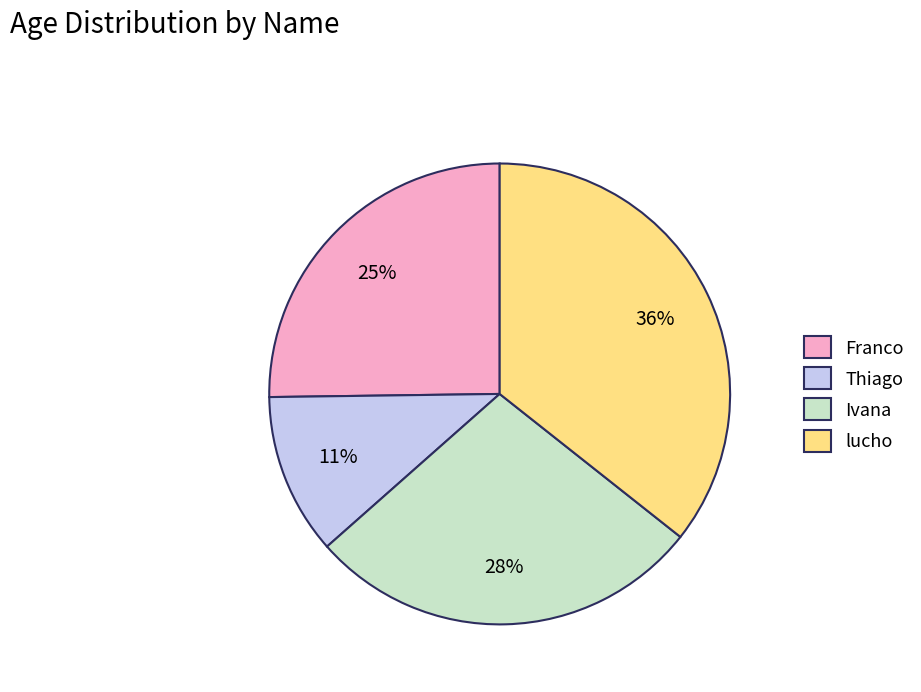

Do Franco and lucho together represent more than half of the pie?

Yes